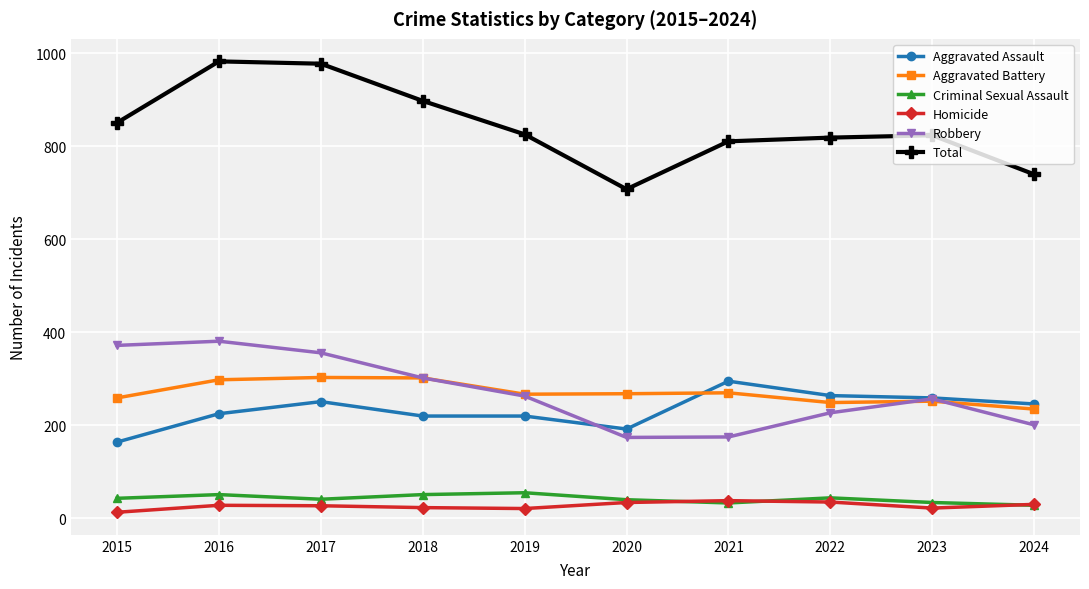

At which label is Total closest to 845?

2015